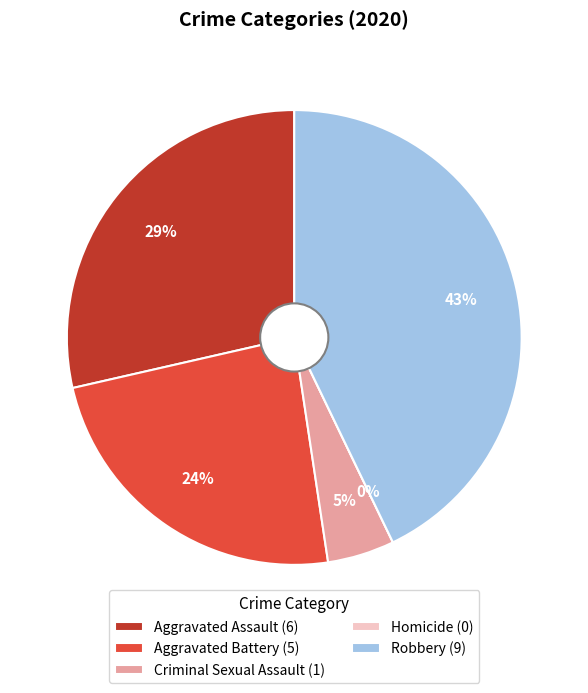

To the nearest percent, what is the difference between the Aggravated Battery and Robbery slice percentages?

19%